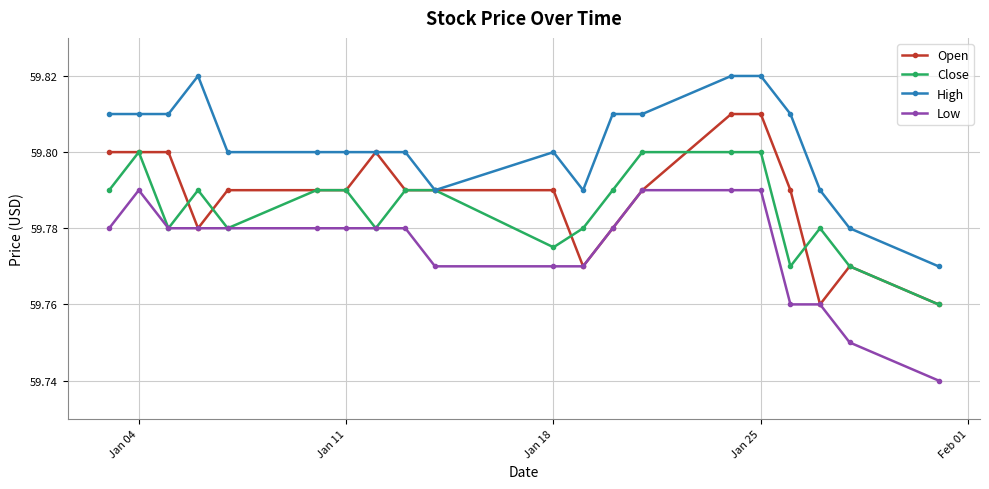

Which series has the largest total across all categories?

High